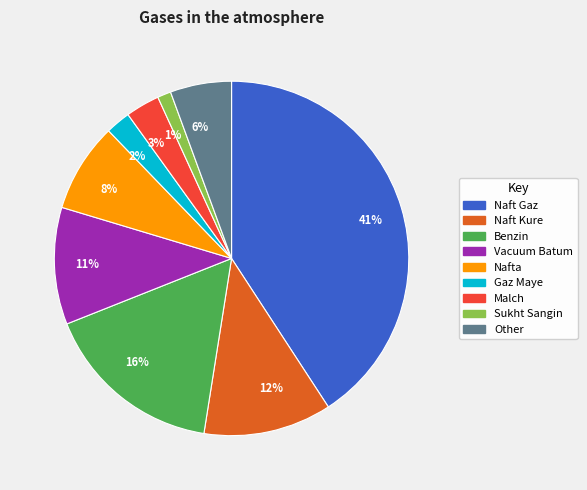

Is there any slice that represents more than half of the pie?

No